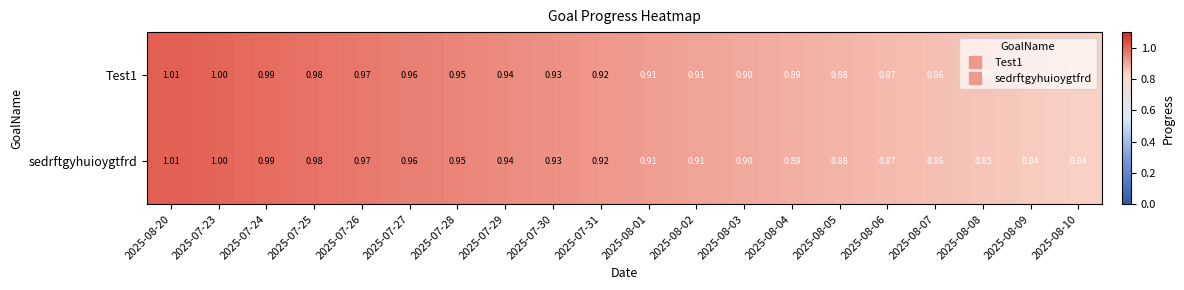

Is the value of sedrftgyhuioygtfrd at 2025-07-28 greater than the value of Test1 at 2025-08-10?

Yes